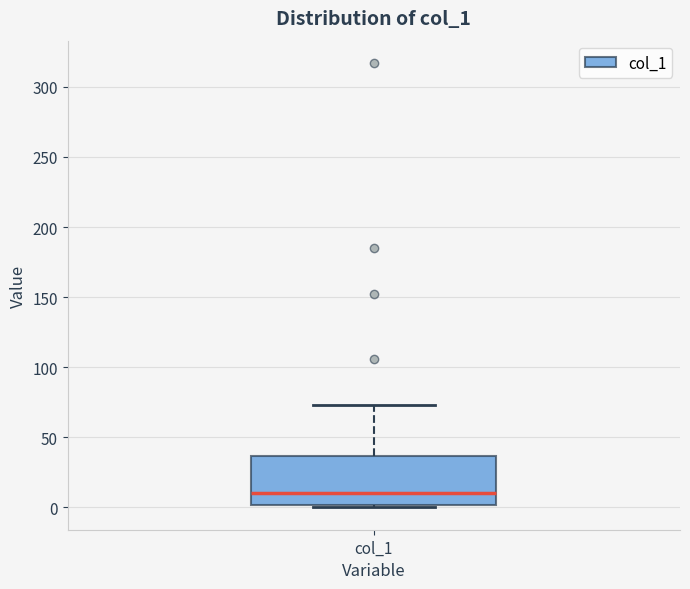

Where is the upper edge of the box for col_1 on the y-axis? The values are not printed on the chart, so give them approximately, as read against the axis.

35